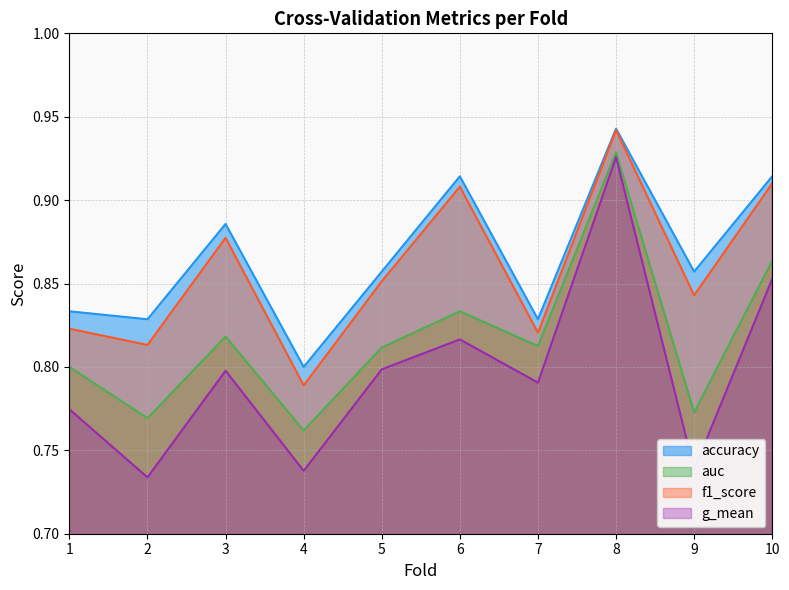

True or false: f1_score and auc intersect in this chart.

False